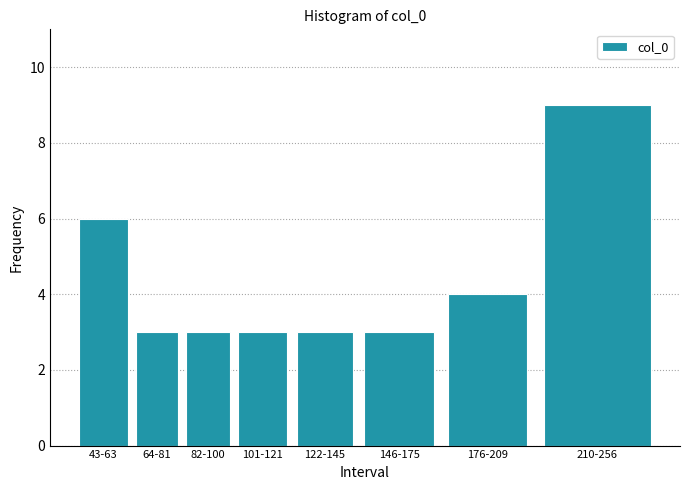

Reading left to right, transcribe all the data shown in this chart.

43-63=6	64-81=3	82-100=3	101-121=3	122-145=3	146-175=3	176-209=4	210-256=9